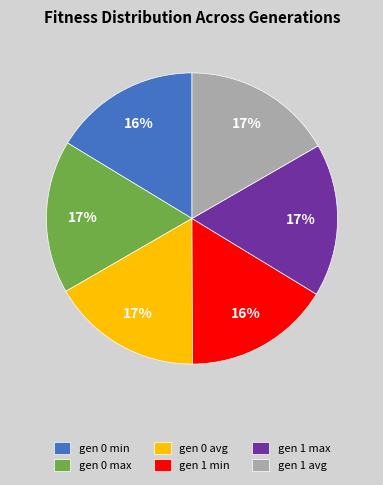

Do gen 1 avg and gen 0 max together represent more than half of the pie?

No